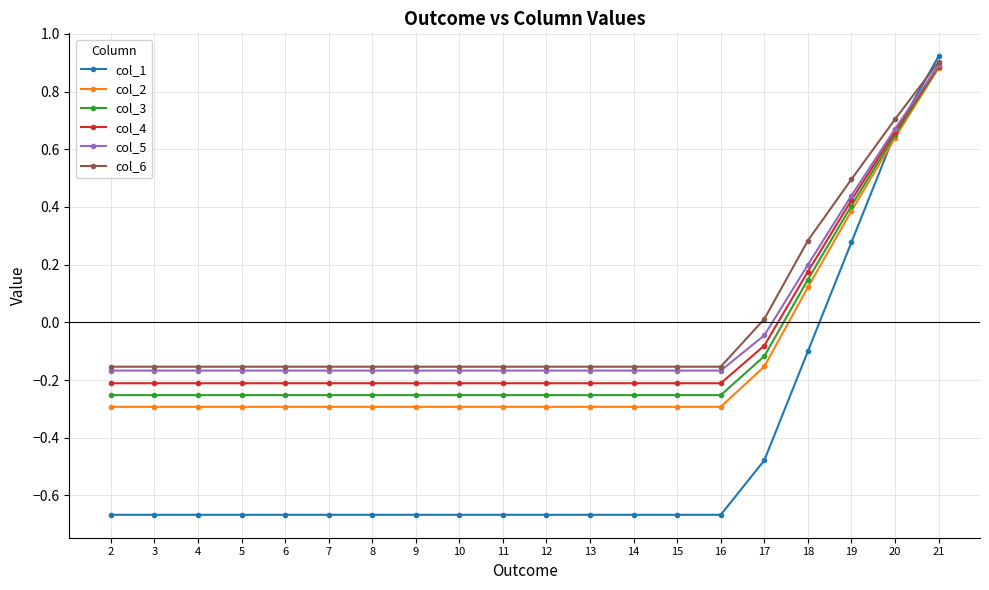

True or false: col_5 has a value of -0.1 at 7.

False